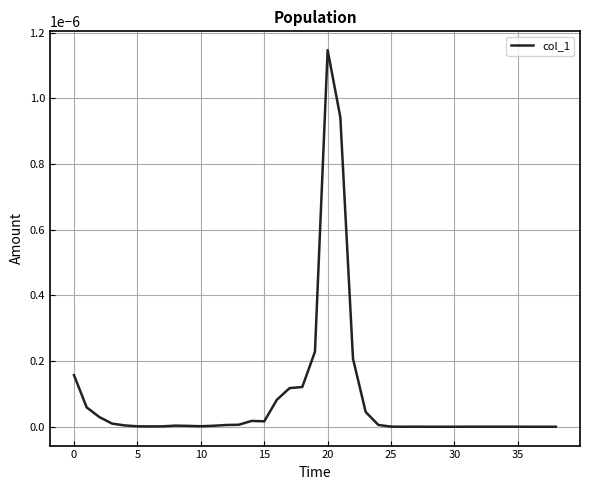

How many lines are shown in the chart?

1